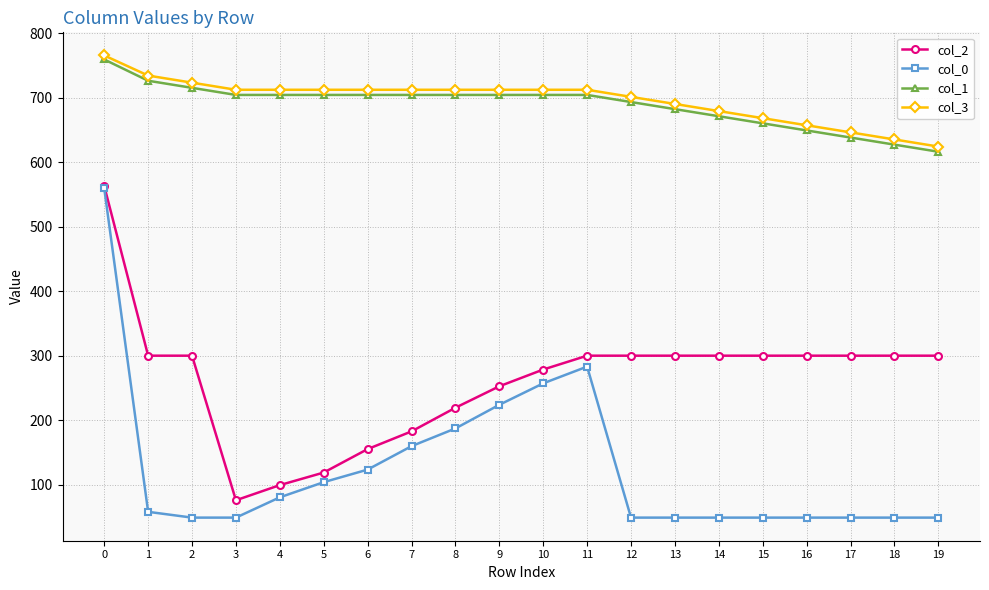

The value of col_3 at 10 is 146.8. True or false?

False